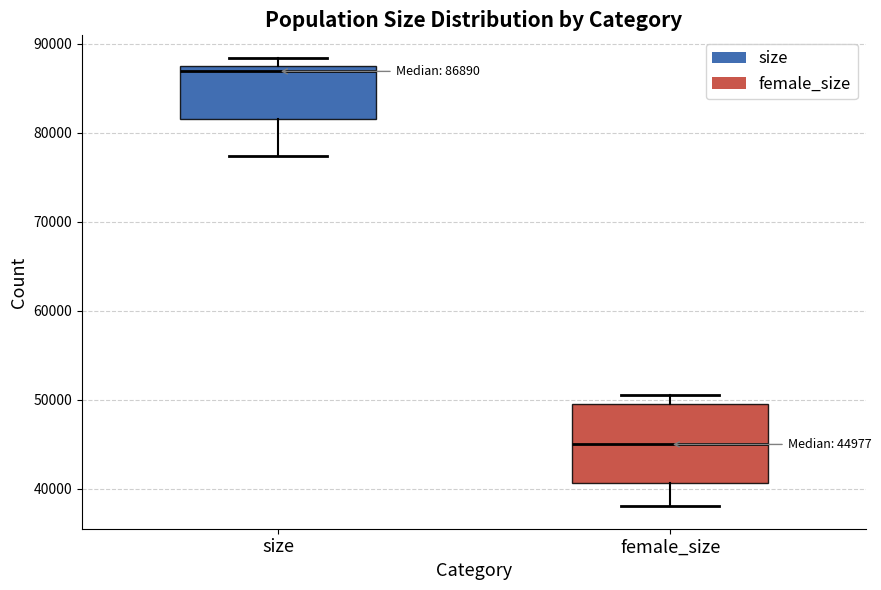

Comparing the boxes themselves (not the whiskers), which one is the tallest?

female_size